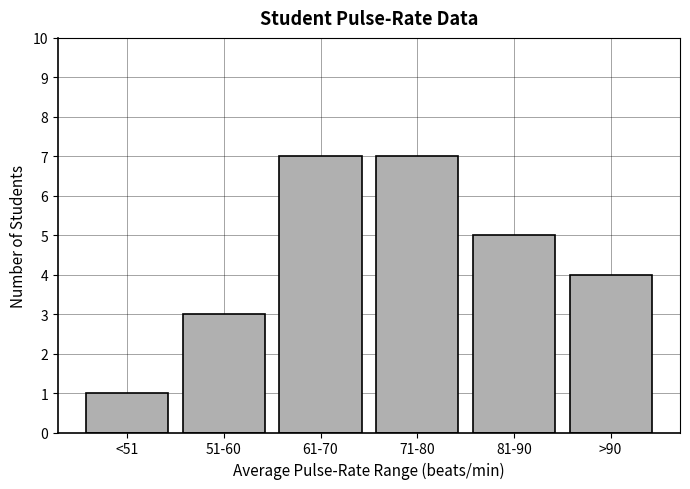

Reading left to right, transcribe all the data shown in this chart.

<51=1	51-60=3	61-70=7	71-80=7	81-90=5	>90=4